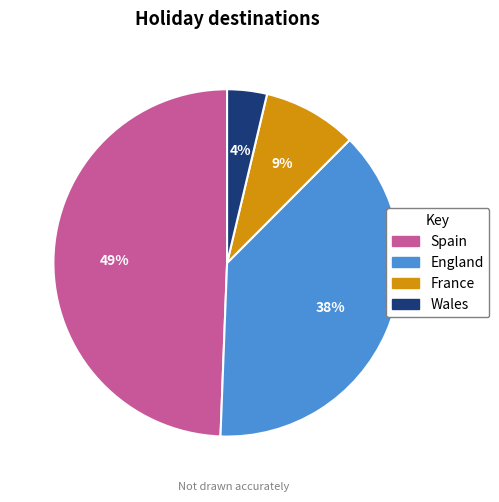

To the nearest percent, what is the average slice percentage?

25%